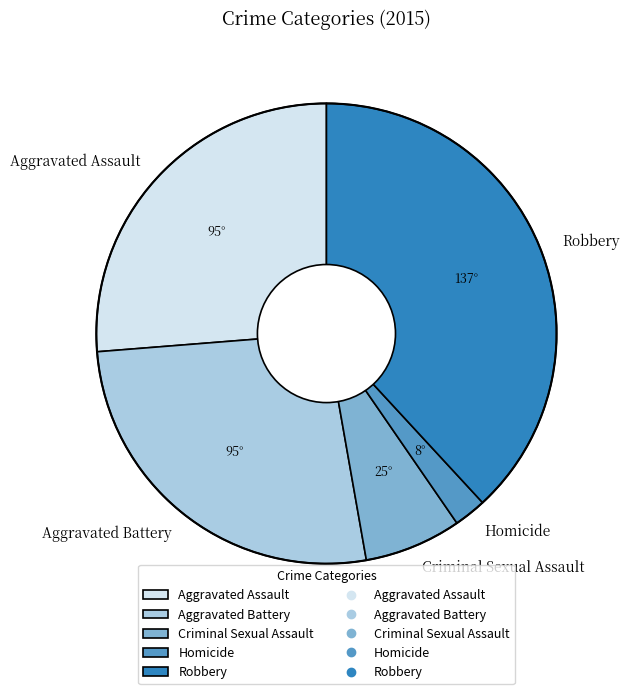

What is the ratio of the value at Robbery to the value at Homicide?

16.8